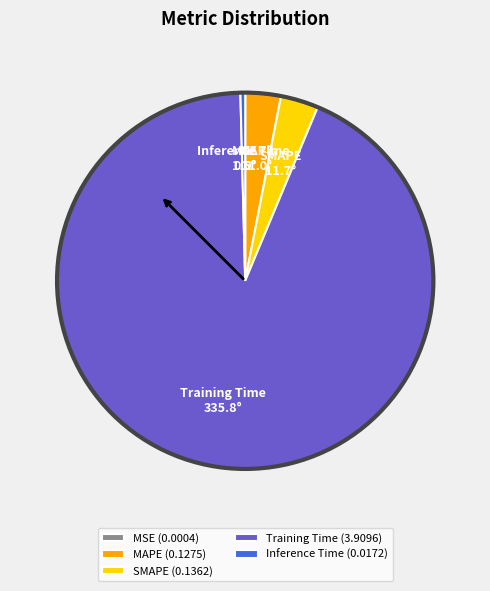

Do MAPE and SMAPE together represent more than half of the pie?

No